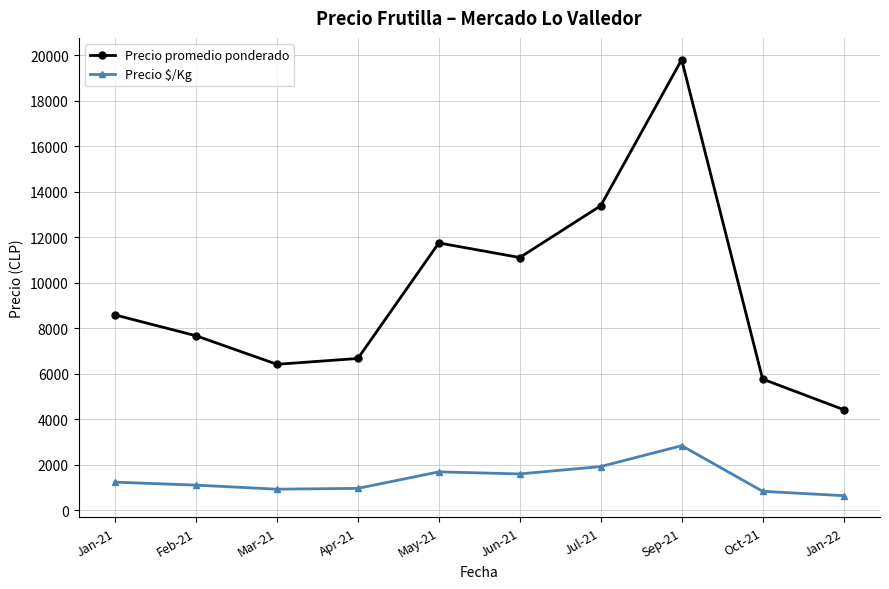

What is the lowest value of the Precio $/Kg series?

631.0